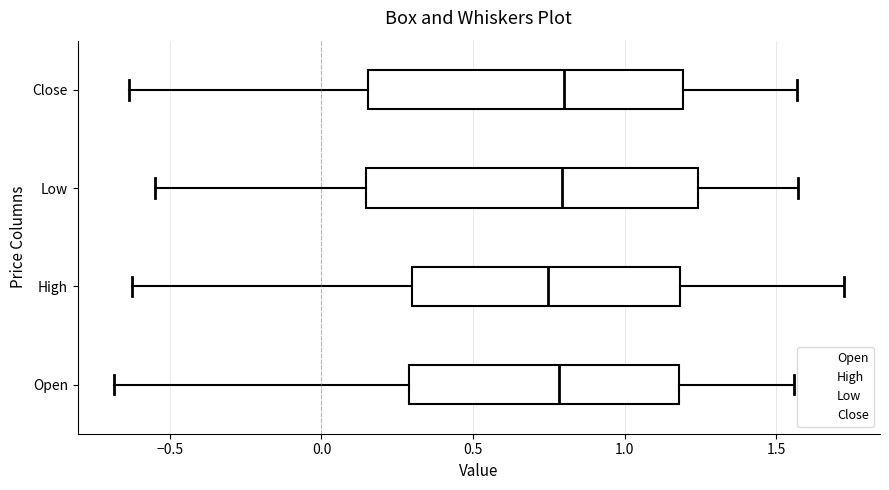

Which box is the widest, from its left edge to its right edge?

Low